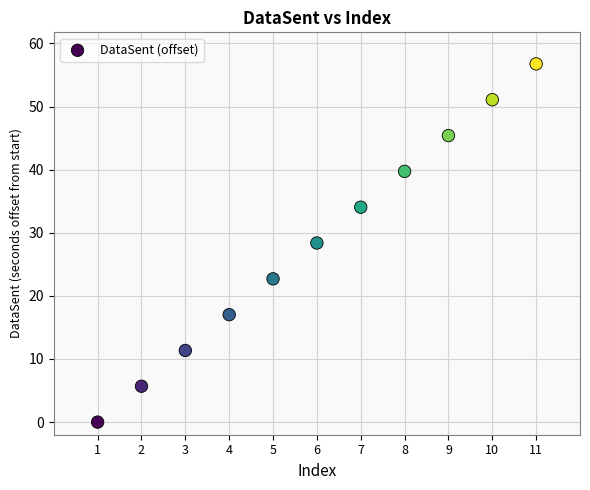

What is the range of Y values (max minus min)?

56.8